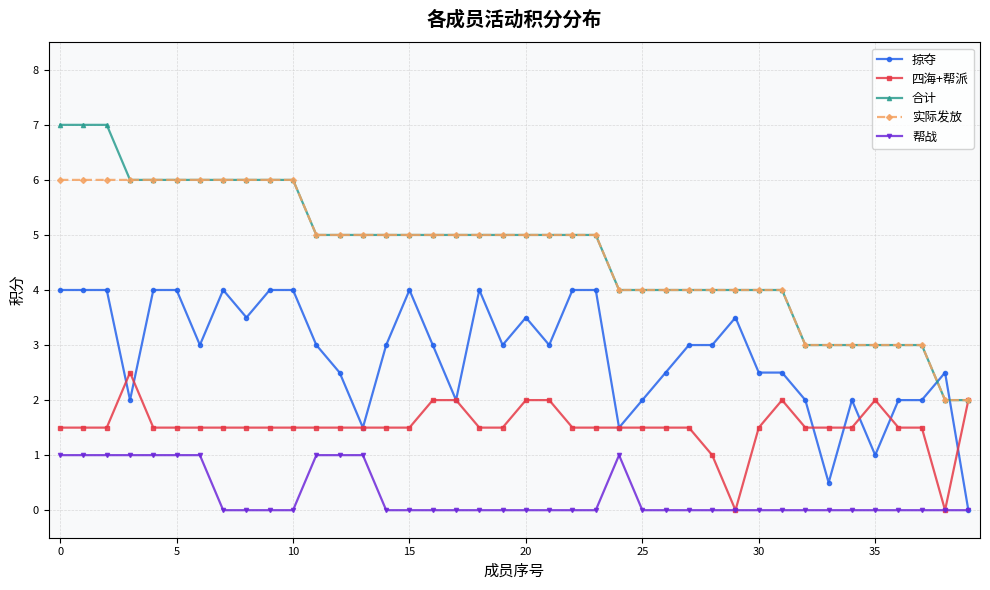

Reading left to right, list all the values displayed in this chart.

掠夺: 4.0	4.0	4.0	2.0	4.0	4.0	3.0	4.0	3.5	4.0	4.0	3.0	2.5	1.5	3.0	4.0	3.0	2.0	4.0	3.0	3.5	3.0	4.0	4.0	1.5	2.0	2.5	3.0	3.0	3.5	2.5	2.5	2.0	0.5	2.0	1.0	2.0	2.0	2.5	0.0
四海+帮派: 1.5	1.5	1.5	2.5	1.5	1.5	1.5	1.5	1.5	1.5	1.5	1.5	1.5	1.5	1.5	1.5	2.0	2.0	1.5	1.5	2.0	2.0	1.5	1.5	1.5	1.5	1.5	1.5	1.0	0.0	1.5	2.0	1.5	1.5	1.5	2.0	1.5	1.5	0.0	2.0
合计: 7.0	7.0	7.0	6.0	6.0	6.0	6.0	6.0	6.0	6.0	6.0	5.0	5.0	5.0	5.0	5.0	5.0	5.0	5.0	5.0	5.0	5.0	5.0	5.0	4.0	4.0	4.0	4.0	4.0	4.0	4.0	4.0	3.0	3.0	3.0	3.0	3.0	3.0	2.0	2.0
实际发放: 6.0	6.0	6.0	6.0	6.0	6.0	6.0	6.0	6.0	6.0	6.0	5.0	5.0	5.0	5.0	5.0	5.0	5.0	5.0	5.0	5.0	5.0	5.0	5.0	4.0	4.0	4.0	4.0	4.0	4.0	4.0	4.0	3.0	3.0	3.0	3.0	3.0	3.0	2.0	2.0
帮战: 1.0	1.0	1.0	1.0	1.0	1.0	1.0	0.0	0.0	0.0	0.0	1.0	1.0	1.0	0.0	0.0	0.0	0.0	0.0	0.0	0.0	0.0	0.0	0.0	1.0	0.0	0.0	0.0	0.0	0.0	0.0	0.0	0.0	0.0	0.0	0.0	0.0	0.0	0.0	0.0